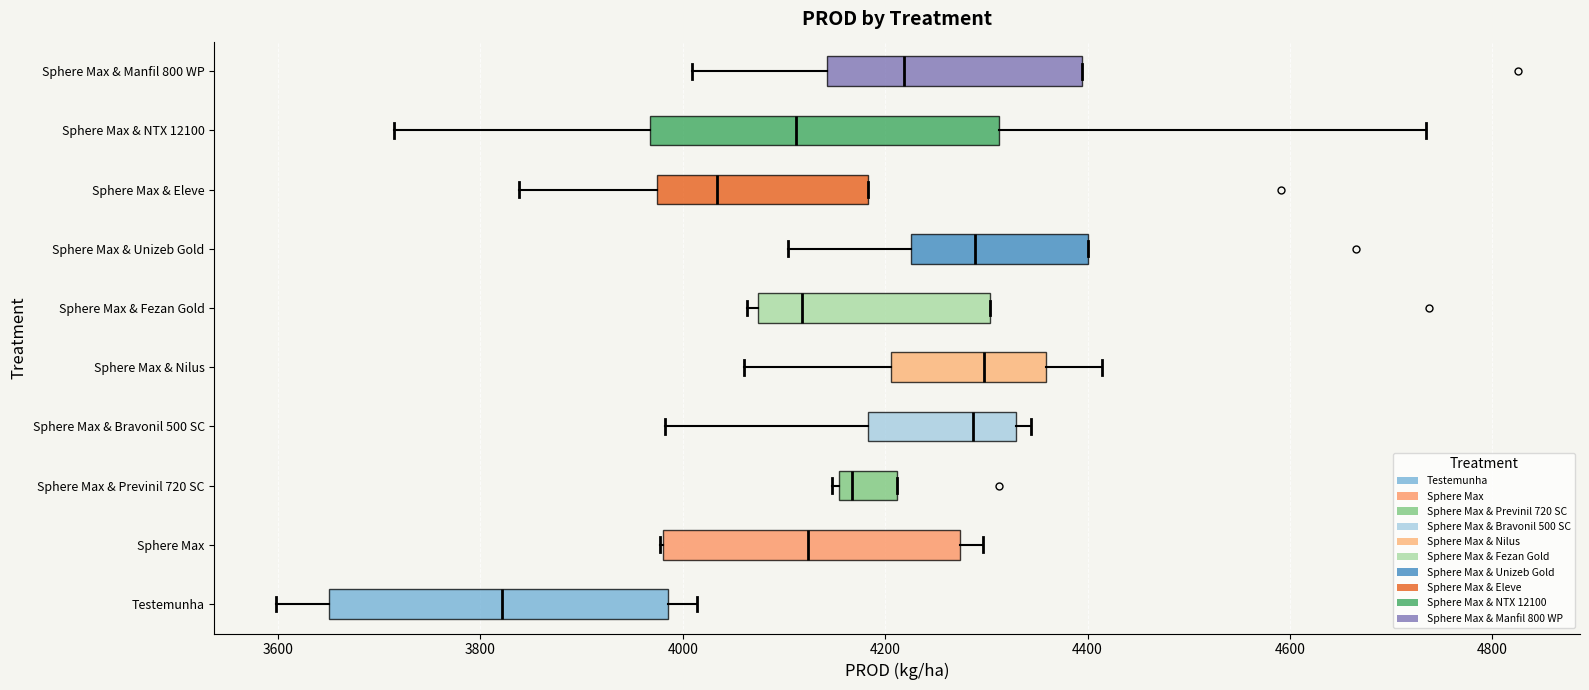

Reading bottom to top, transcribe this box plot: for each box, give where its median line is, the range the box spans, and where its two whiskers end, as read against the x-axis. The values are not printed on the chart, so give them approximately, as read against the axis.

Testemunha: median 3820, box 3660 to 3980, whiskers 3600 to 4020
Sphere Max: median 4120, box 3980 to 4280, whiskers 3980 to 4300
Sphere Max & Previnil 720 SC: median 4160 (just right of the box's left edge), box 4160 to 4220, whiskers 4140 to 4220
Sphere Max & Bravonil 500 SC: median 4280, box 4180 to 4320, whiskers 3980 to 4340
Sphere Max & Nilus: median 4300, box 4200 to 4360, whiskers 4060 to 4420
Sphere Max & Fezan Gold: median 4120, box 4080 to 4300, whiskers 4060 to 4300
Sphere Max & Unizeb Gold: median 4280, box 4220 to 4400, whiskers 4100 to 4400
Sphere Max & Eleve: median 4040, box 3980 to 4180, whiskers 3840 to 4180
Sphere Max & NTX 12100: median 4120, box 3960 to 4320, whiskers 3720 to 4740
Sphere Max & Manfil 800 WP: median 4220, box 4140 to 4400, whiskers 4000 to 4400